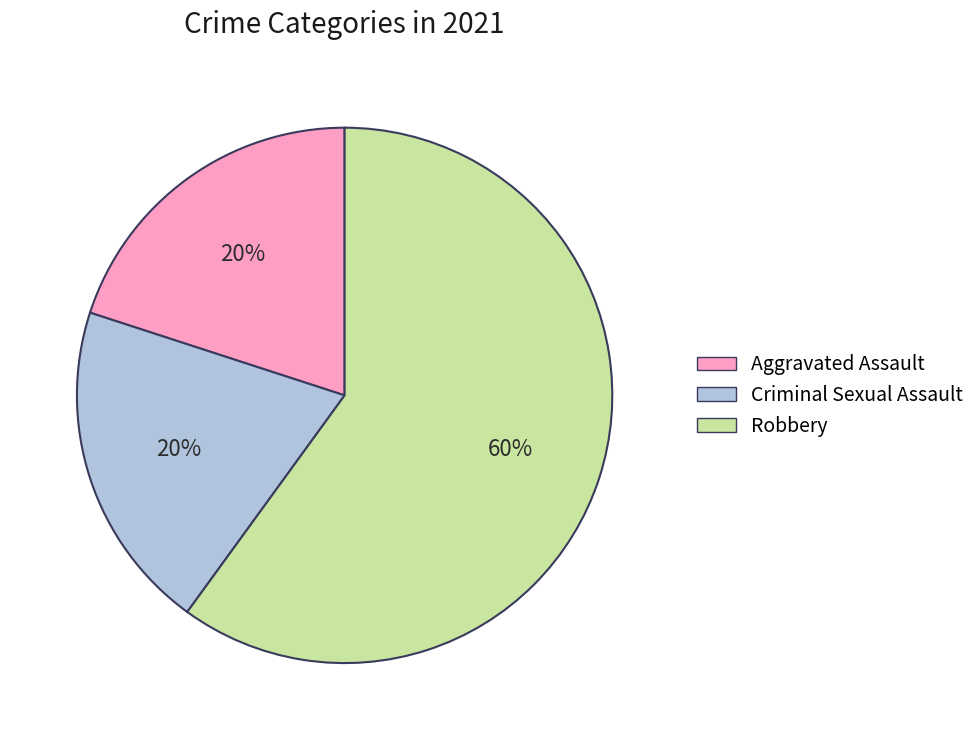

Does Robbery account for over 50% of the chart?

Yes